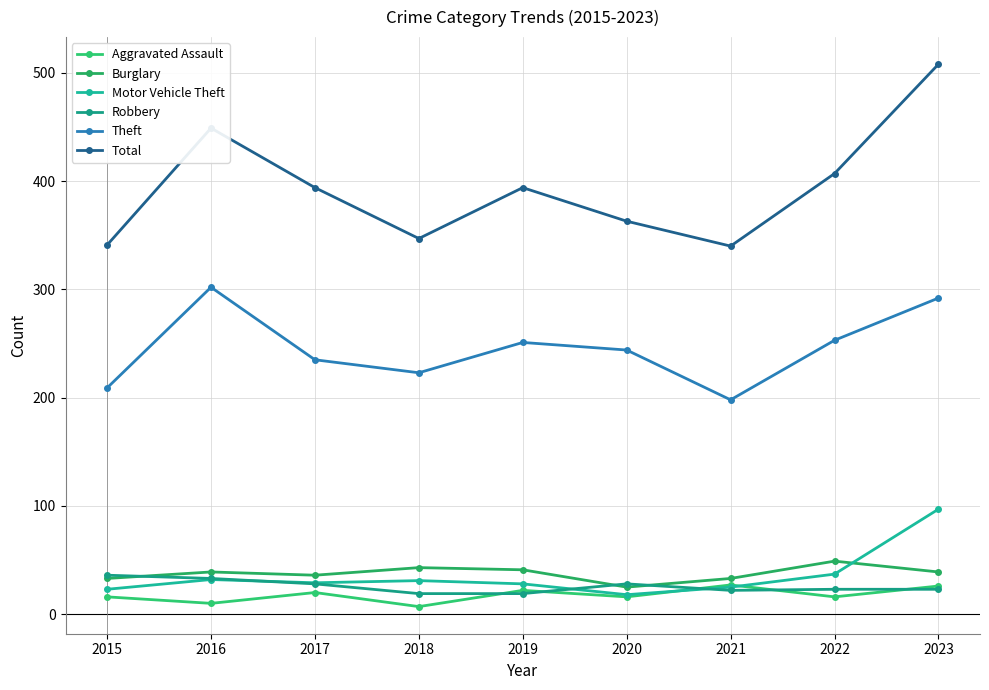

How many interior local peaks does the Aggravated Assault series have?

3